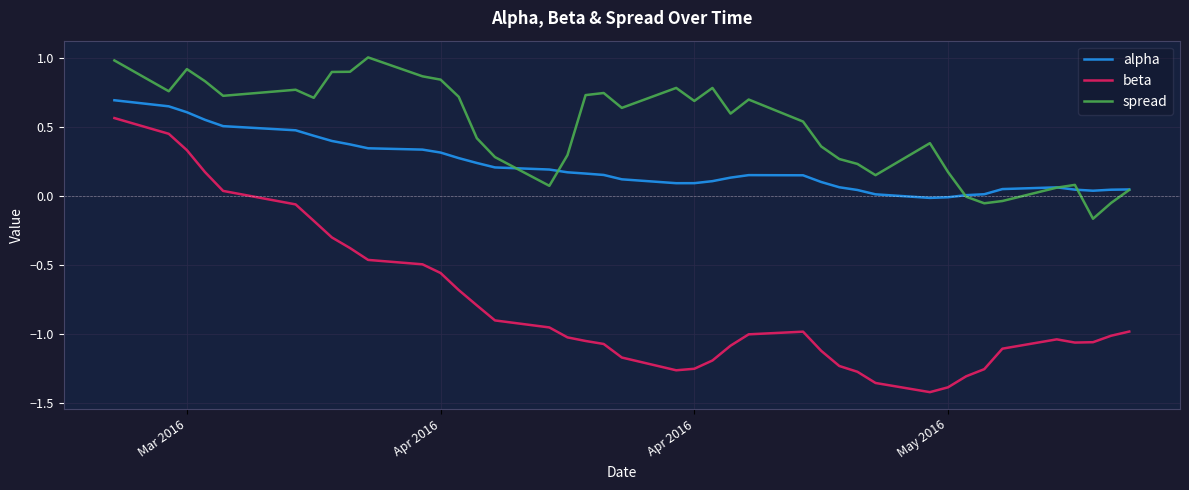

Which series has the widest spread of values?

beta